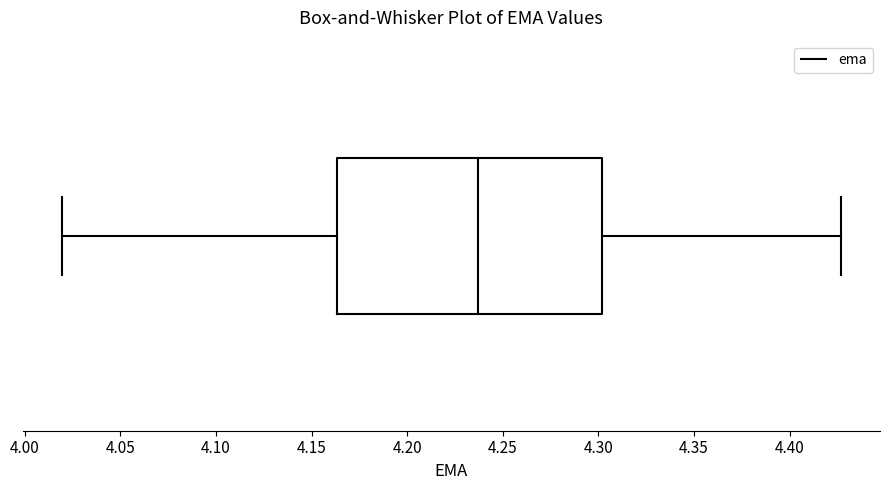

Where is the left edge of the box on the x-axis? The values are not printed on the chart, so give them approximately, as read against the axis.

4.165